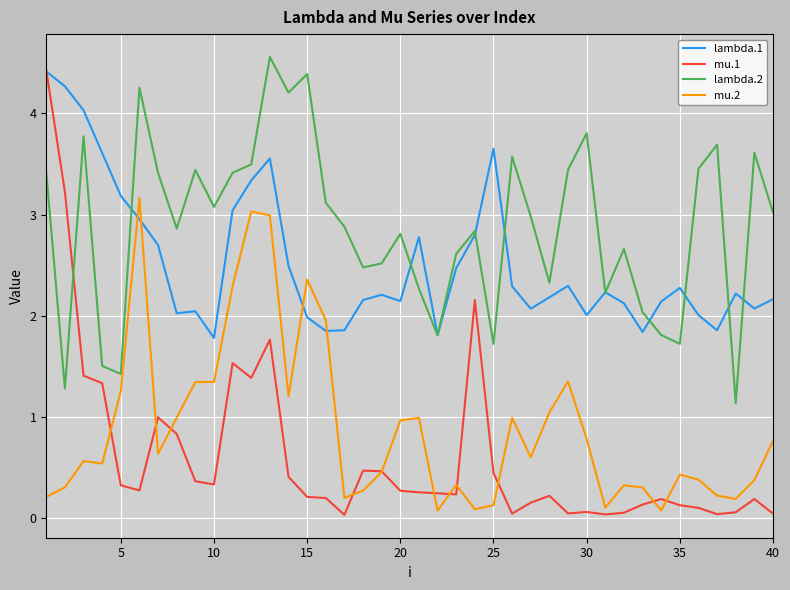

Which series has the largest range (max minus min)?

mu.1